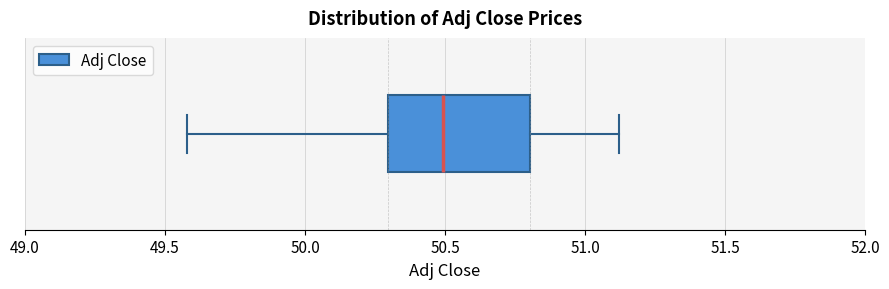

Transcribe this box plot: give where the median line is, the range the box spans, and where the two whiskers end, as read against the x-axis. The values are not printed on the chart, so give them approximately, as read against the axis.

median 50.5, box 50.3 to 50.8, whiskers 49.6 to 51.1